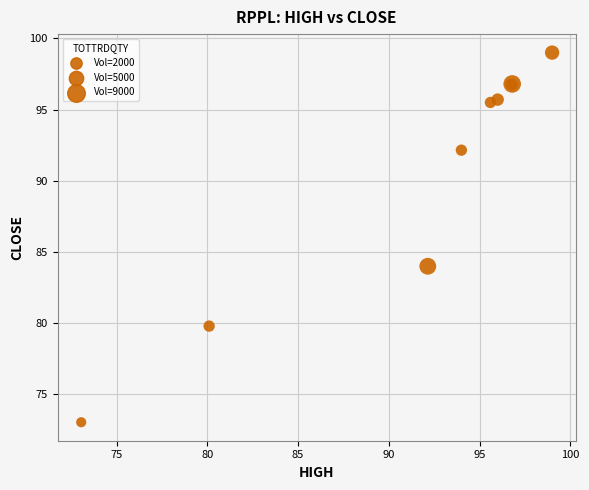

What Y value in the scatter plot is closest to 86?

84.0